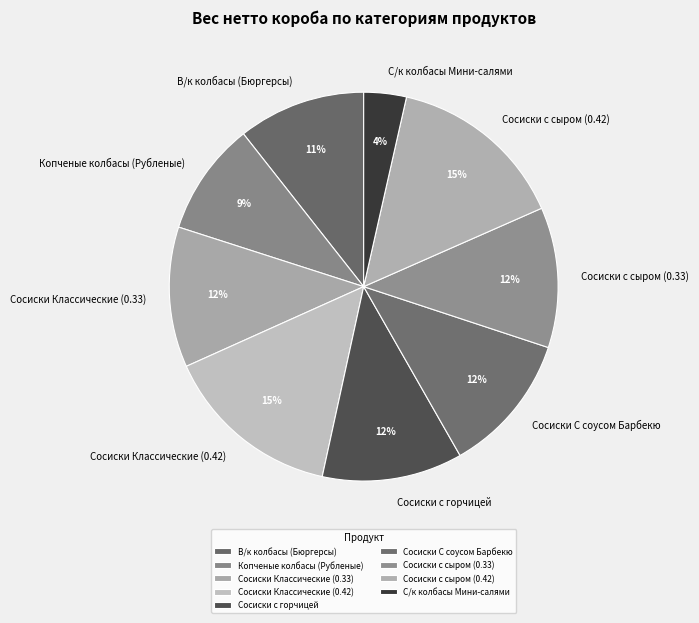

True or false: Сосиски с сыром (0.42) accounts for 23% of the total.

False